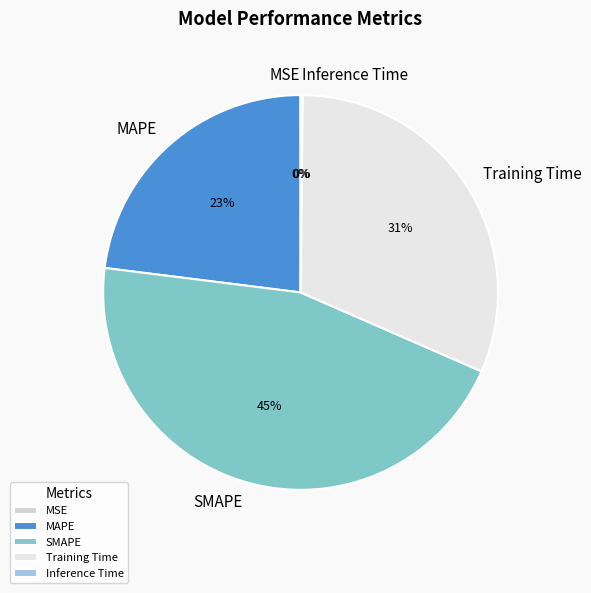

To the nearest percent, what percentage of the pie is Training Time?

31%